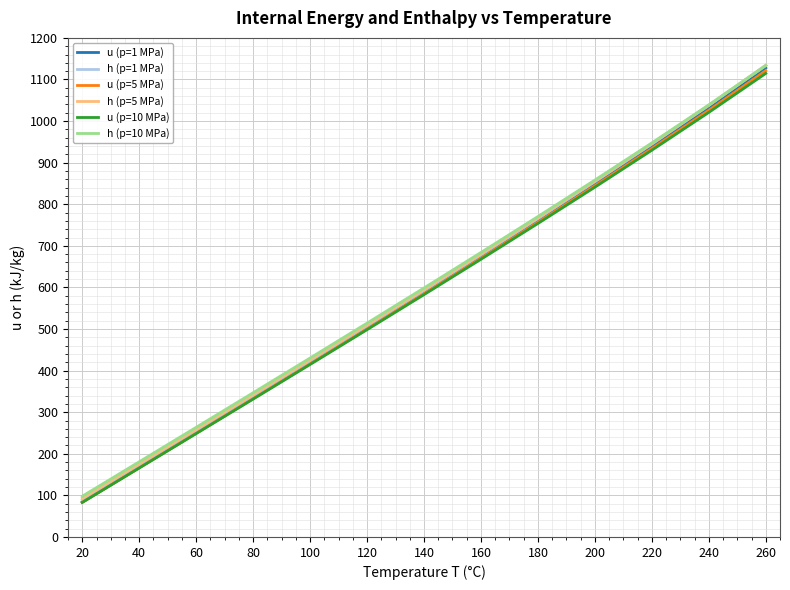

Is the value of h (p=10 MPa) at 220 greater than the value of u (p=10 MPa) at 80?

Yes